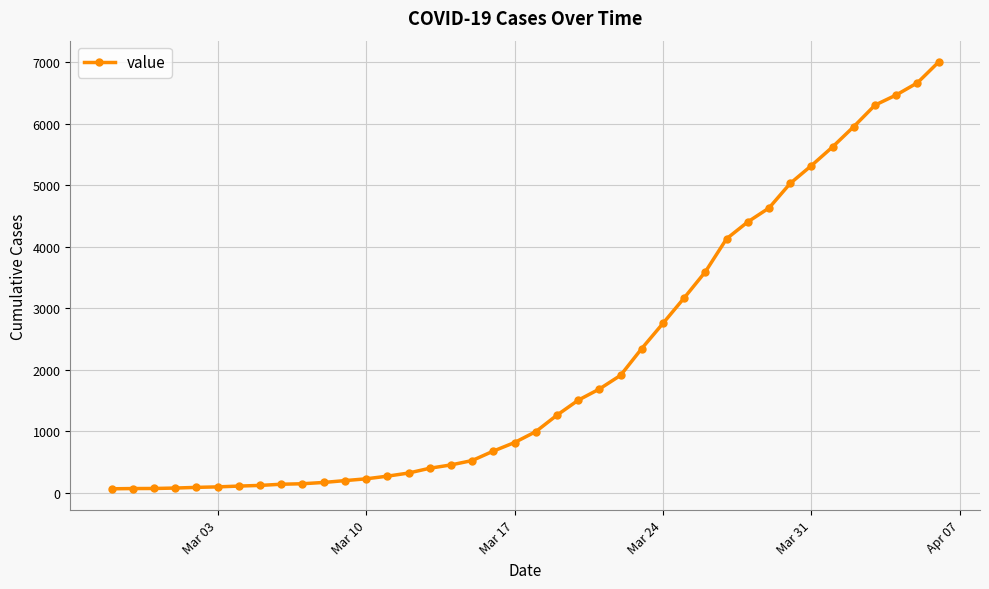

What is the difference between the second highest and minimum values?

6602